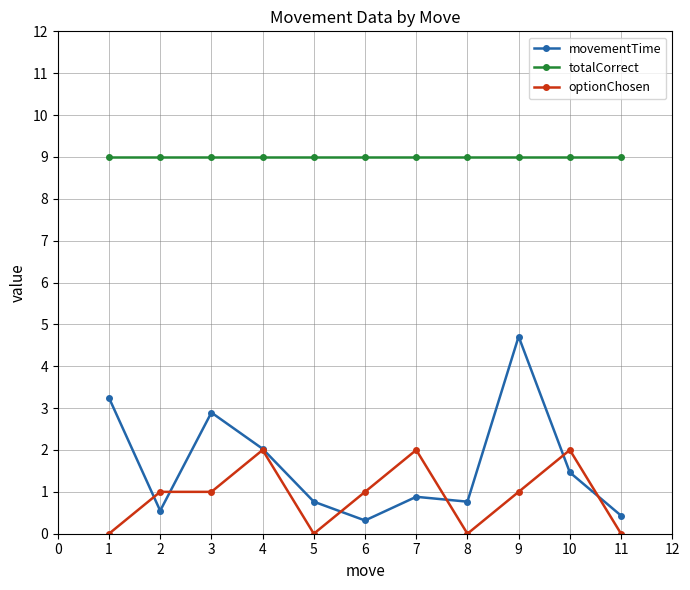

True or false: movementTime has more than 2 points higher than both neighbors.

True